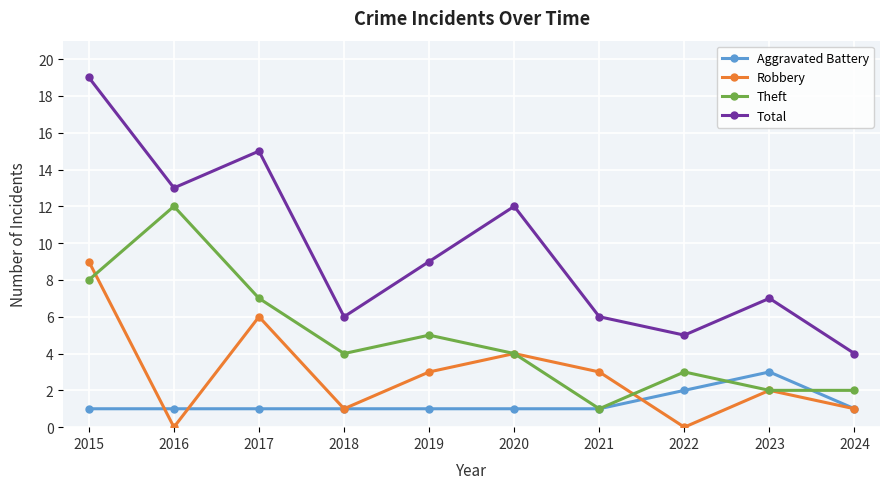

List the series in order of their overall mean, highest first.

Total, Theft, Robbery, Aggravated Battery